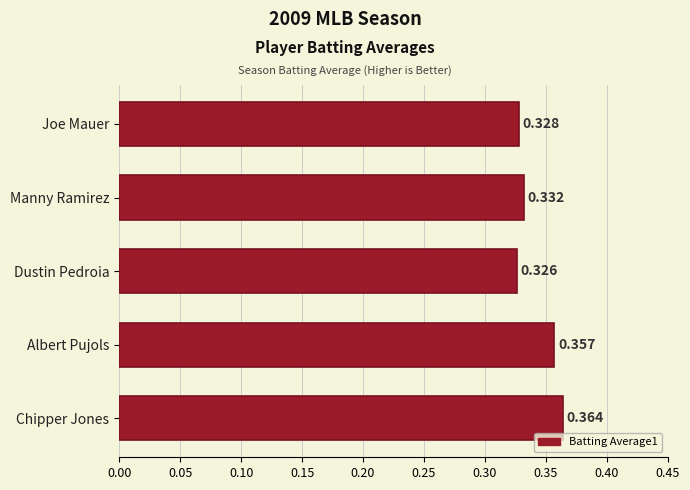

At which label is the value closest to 0?

Dustin Pedroia